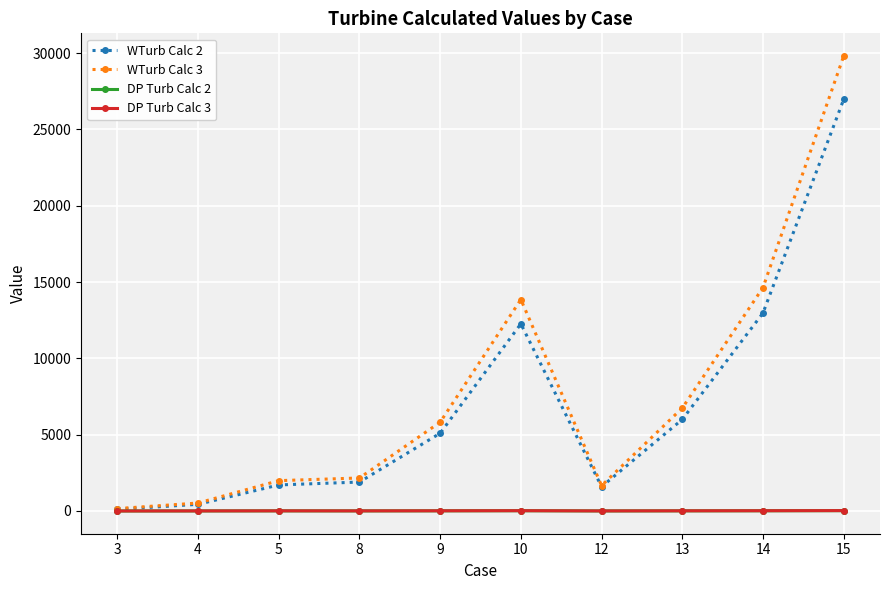

Which series has the largest range (max minus min)?

WTurb Calc 3